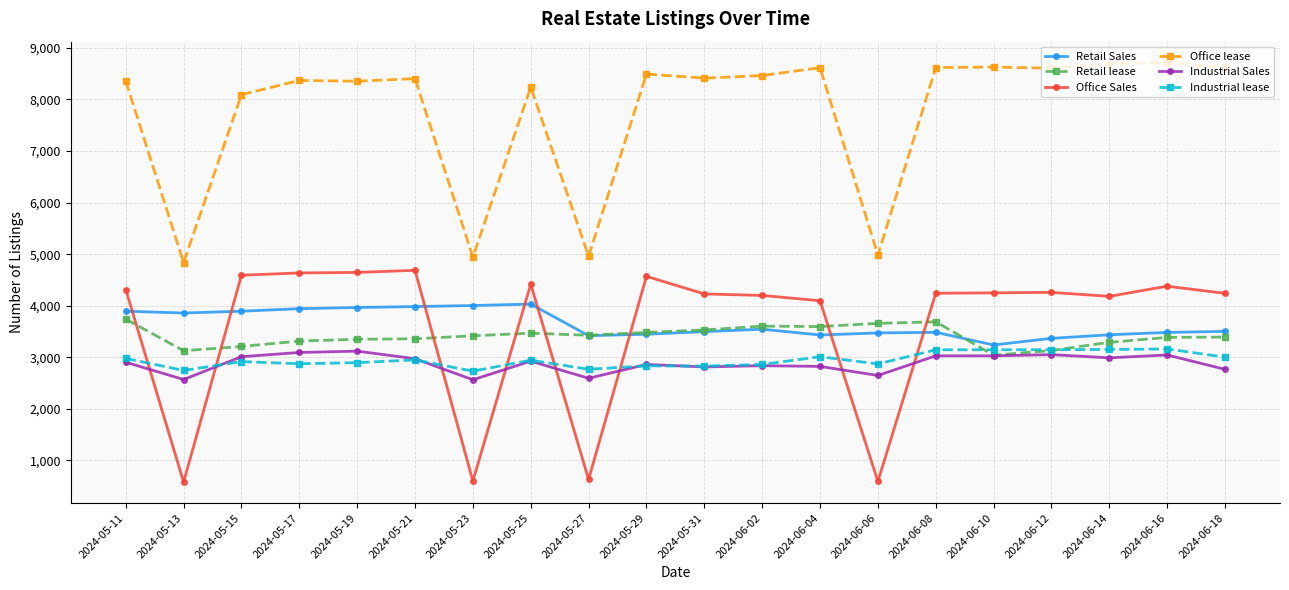

True or false: Retail Sales has a value of 4032 at 2024-05-25.

True